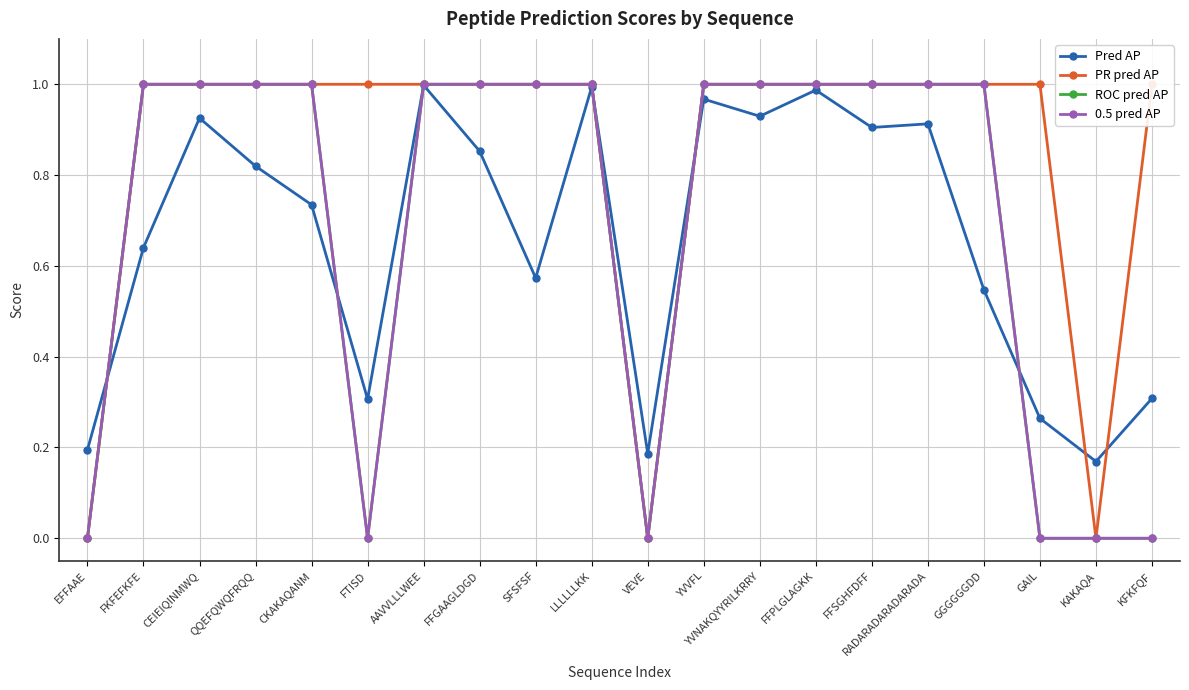

True or false: ROC pred AP and PR pred AP cross at least once.

False